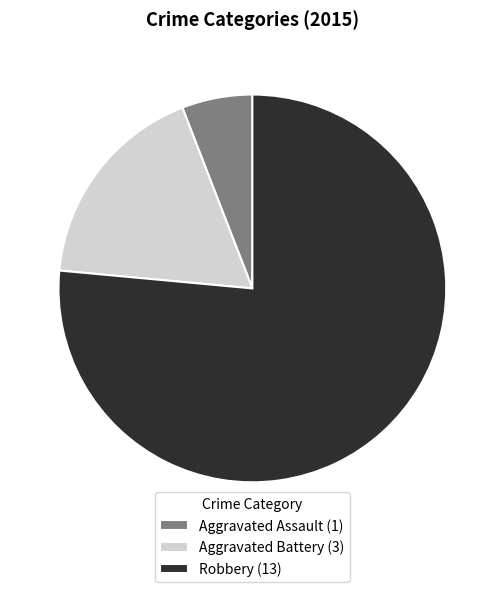

Between Aggravated Assault and Aggravated Battery, which is larger?

Aggravated Battery